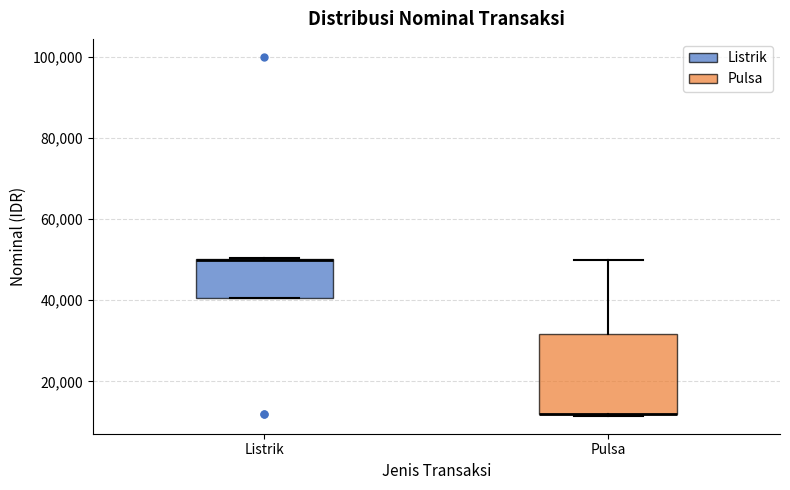

Where is the upper edge of the box for Pulsa on the y-axis? The values are not printed on the chart, so give them approximately, as read against the axis.

32000